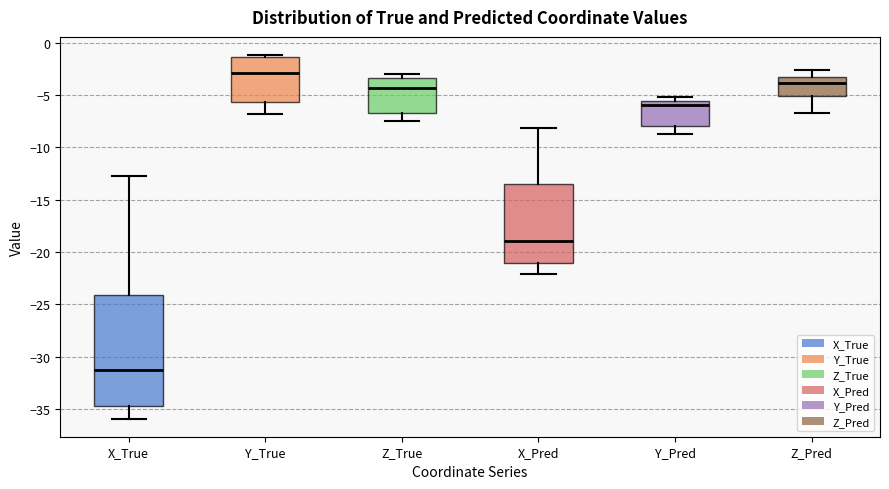

Which box is the tallest, from its lower edge to its upper edge?

X_True